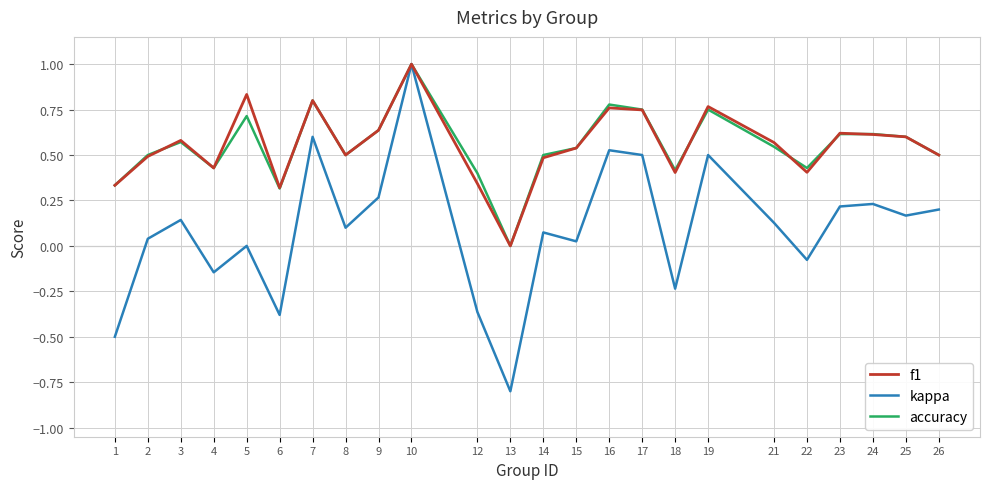

At which category is the sum across all series the highest?

10